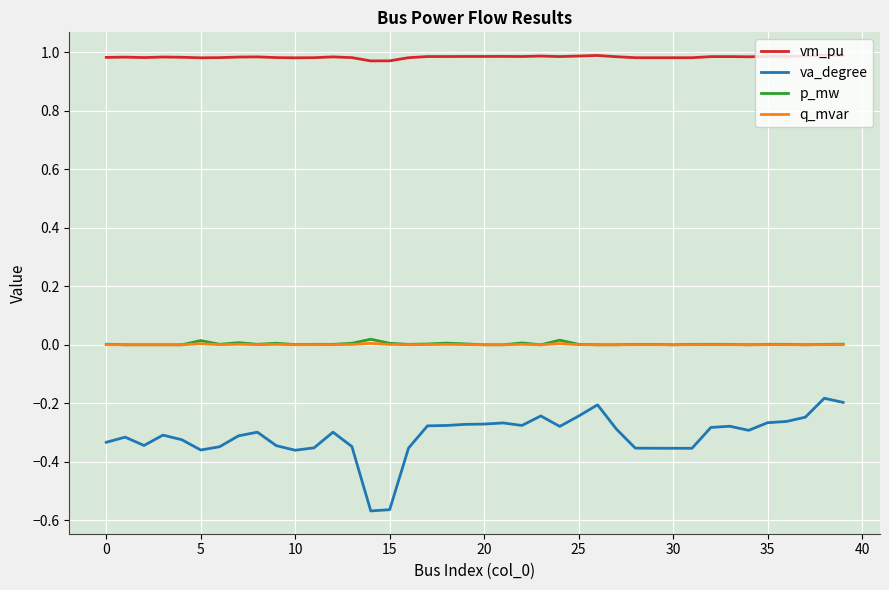

True or false: vm_pu and q_mvar cross at least once.

False